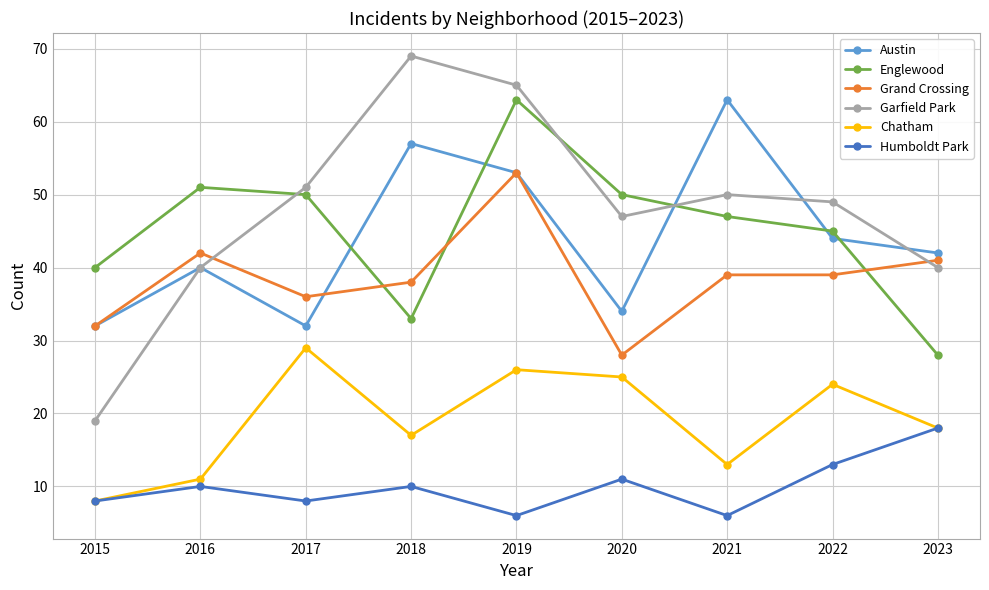

What is the value of the Englewood point at the 2nd from the left?

51